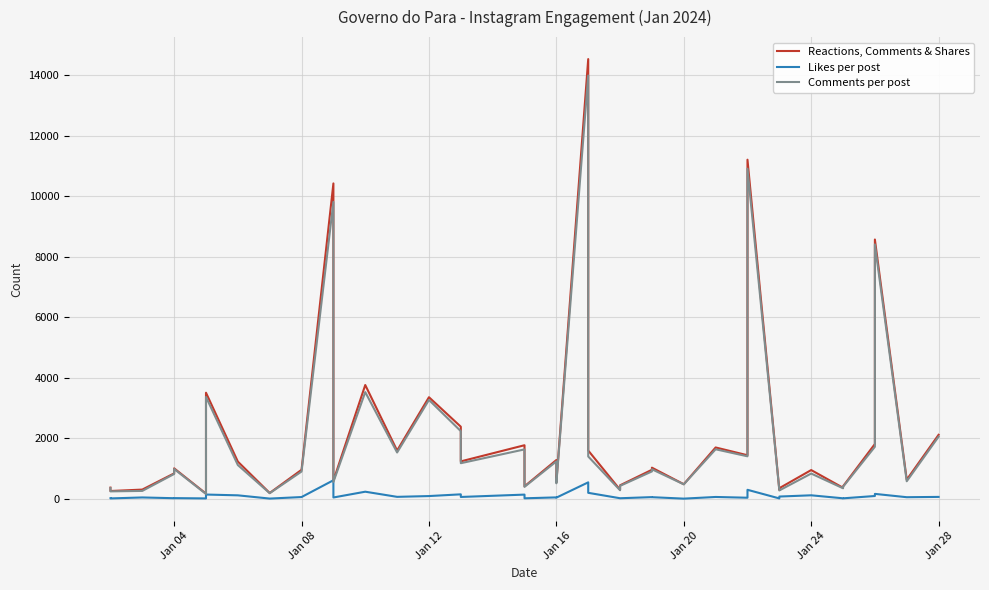

True or false: Likes per post and Comments per post intersect in this chart.

False